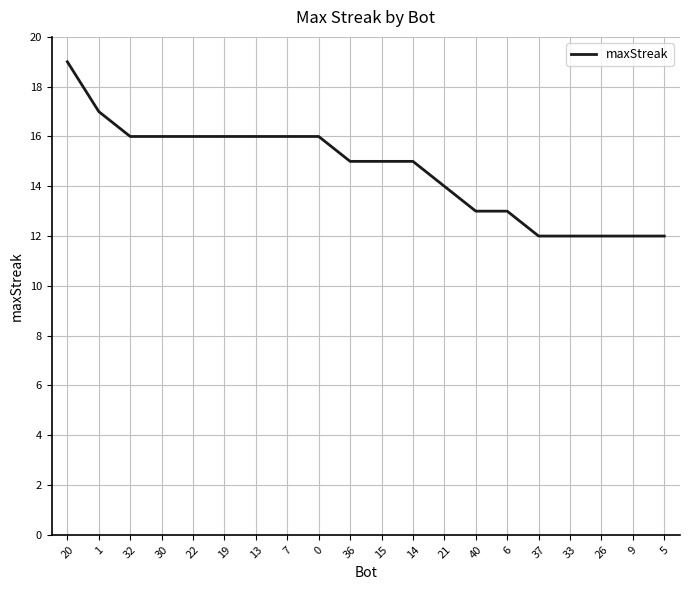

Reading left to right, extract all data points from this chart.

20=19	1=17	32=16	30=16	22=16	19=16	13=16	7=16	0=16	36=15	15=15	14=15	21=14	40=13	6=13	37=12	33=12	26=12	9=12	5=12